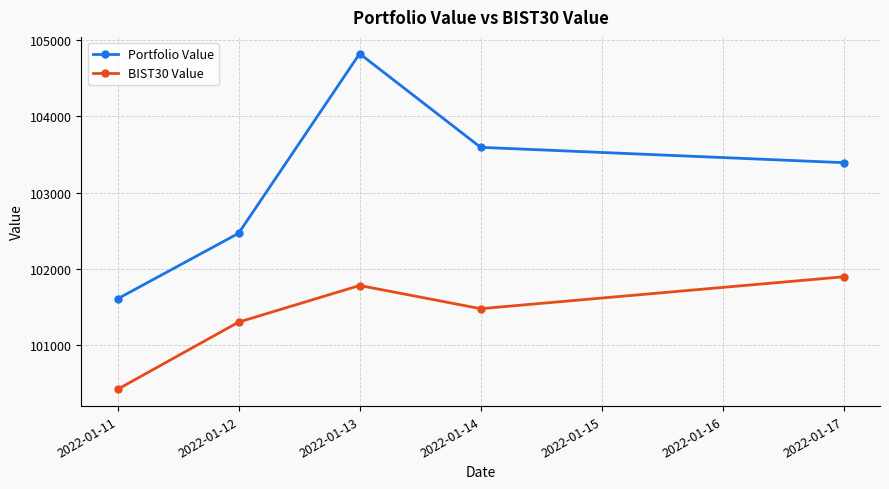

Is the value of BIST30 Value at 2022-01-14 greater than the value of Portfolio Value at 2022-01-14?

No